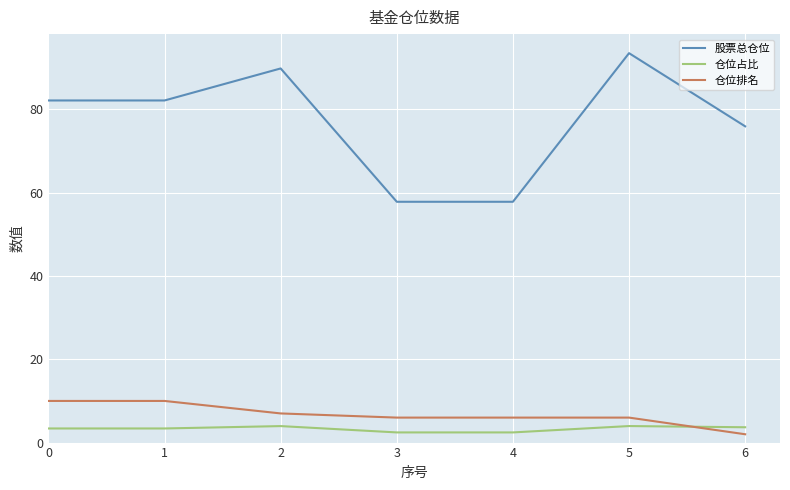

What is the greatest value displayed?

93.5